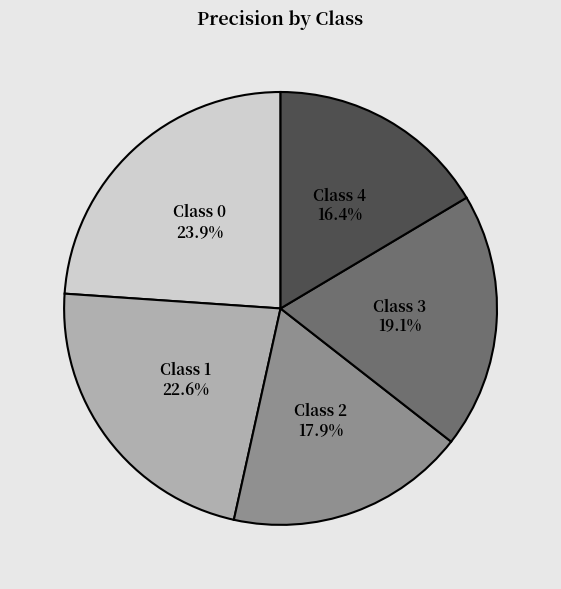

Is there any slice that represents more than half of the pie?

No